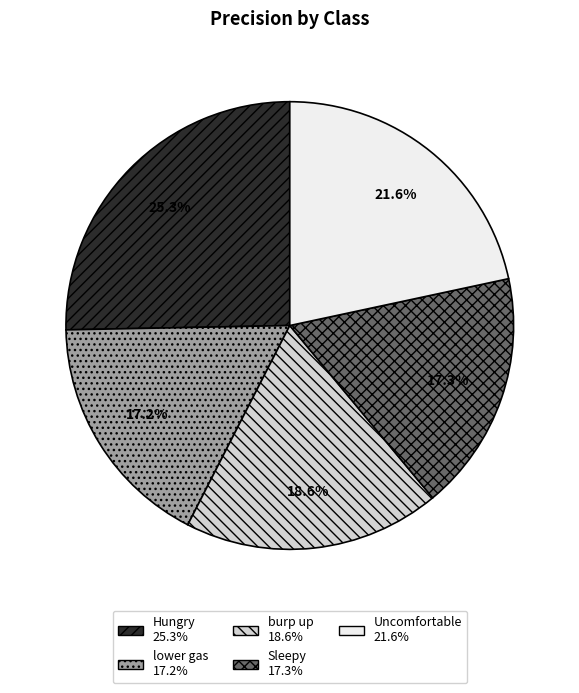

Between lower gas and Uncomfortable, which is larger?

Uncomfortable